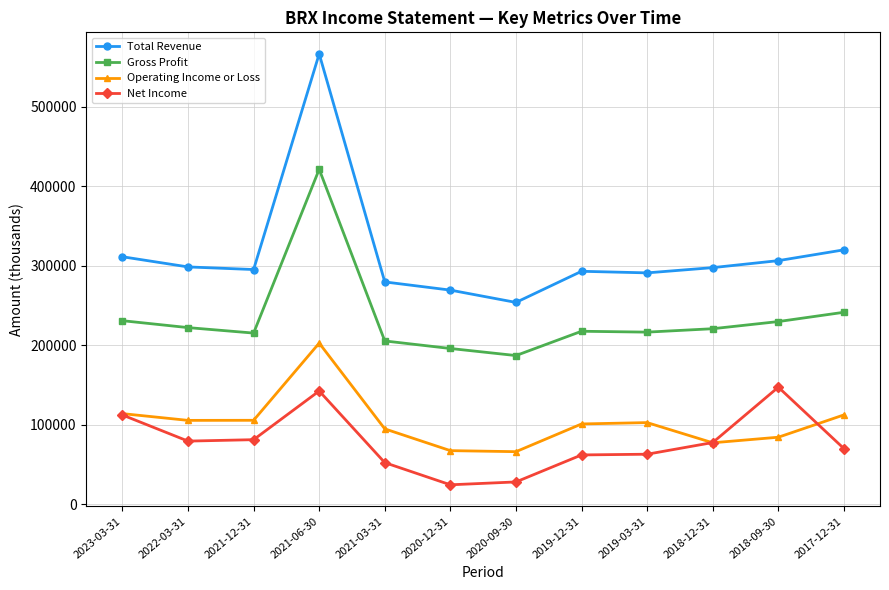

True or false: Operating Income or Loss and Gross Profit cross at least once.

False